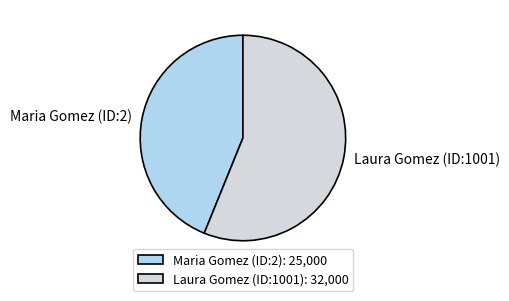

How many segments does this pie chart have?

2